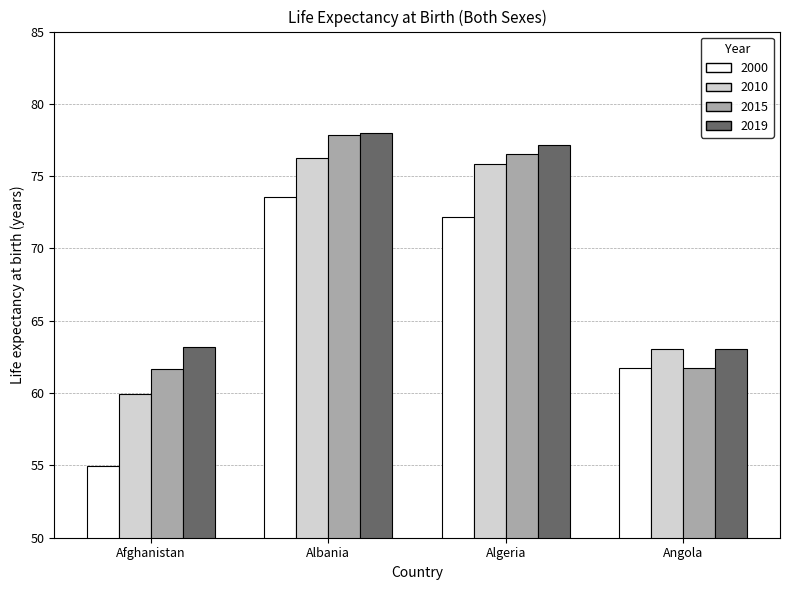

Where does the 2000 series first go above 72?

Albania